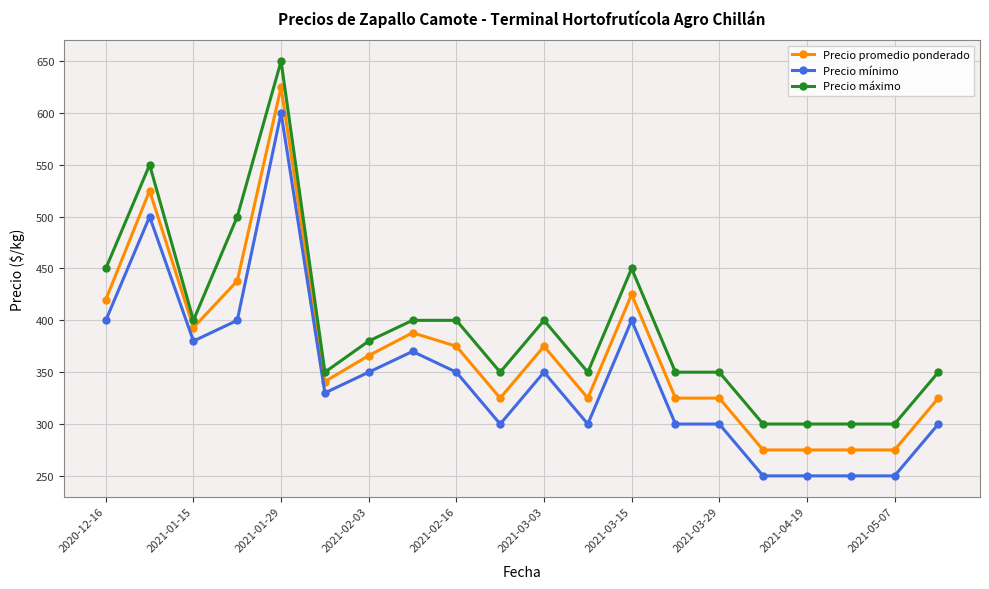

Which series has the largest total across all categories?

Precio máximo